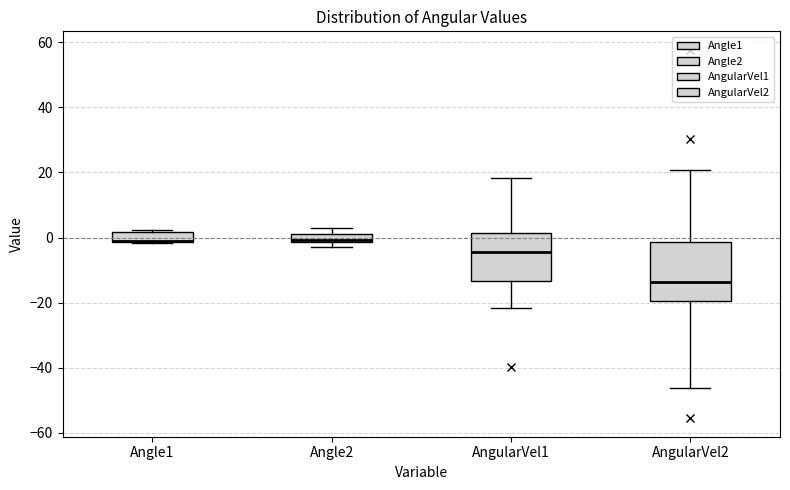

Where does the lower whisker of the box for AngularVel1 end on the y-axis? The values are not printed on the chart, so give them approximately, as read against the axis.

-22